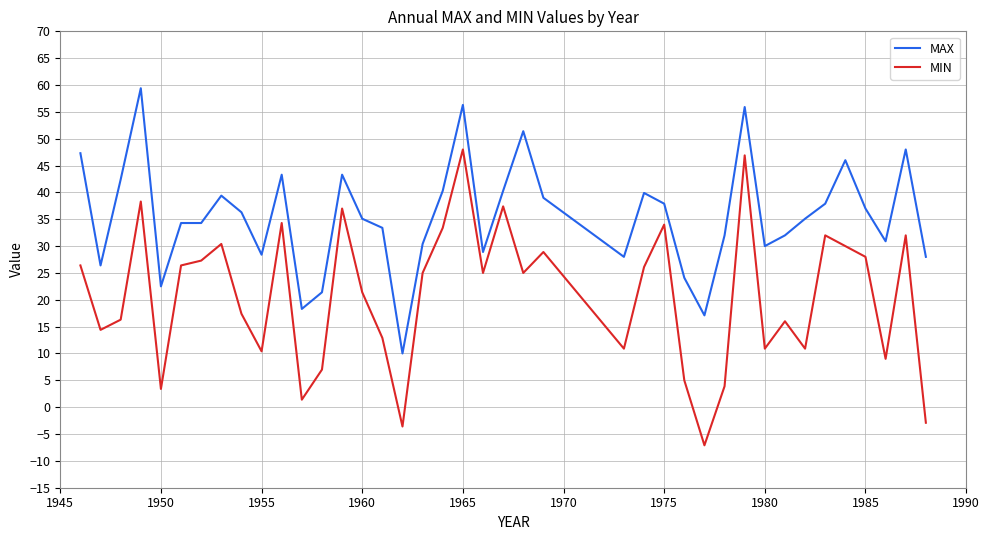

Which series has the largest total across all categories?

MAX